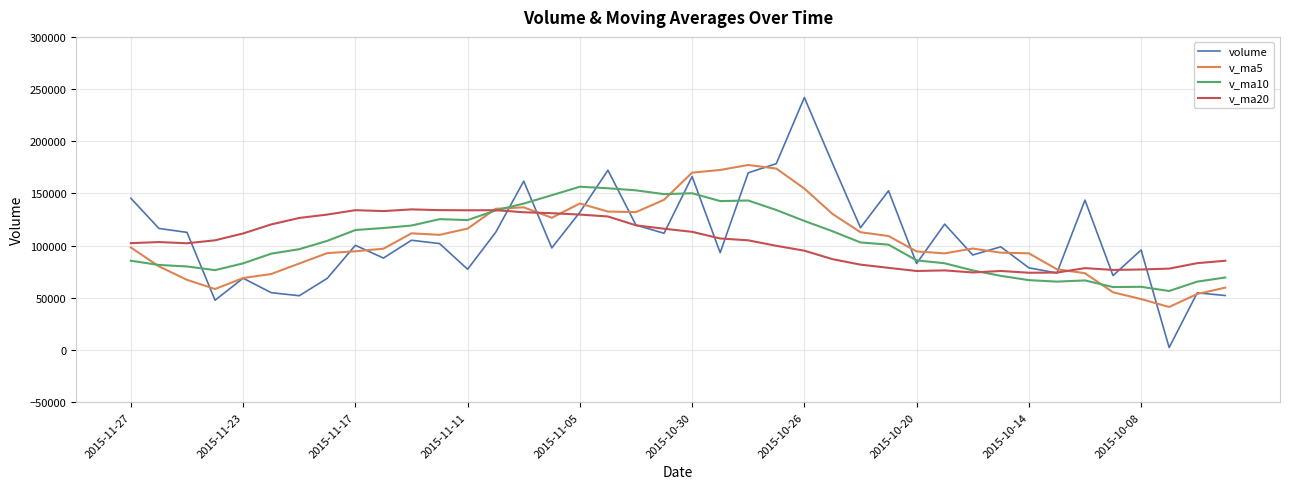

What is the minimum value for v_ma10?

56563.1